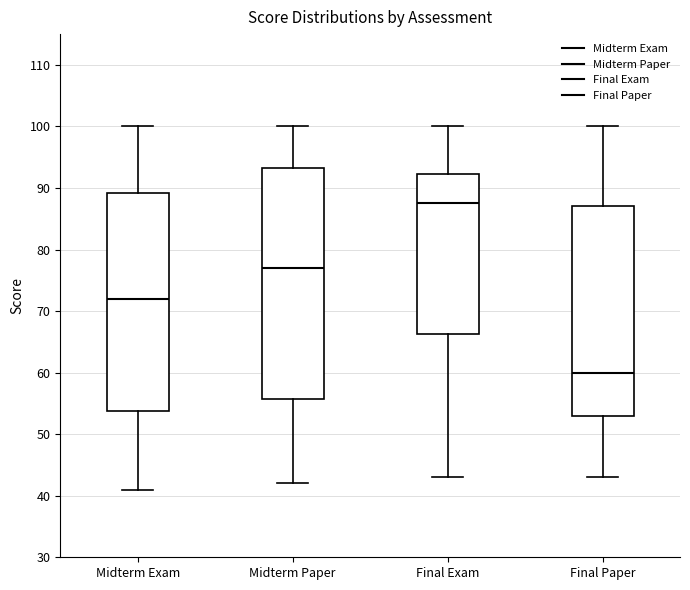

Which box is the tallest, from its lower edge to its upper edge?

Midterm Paper